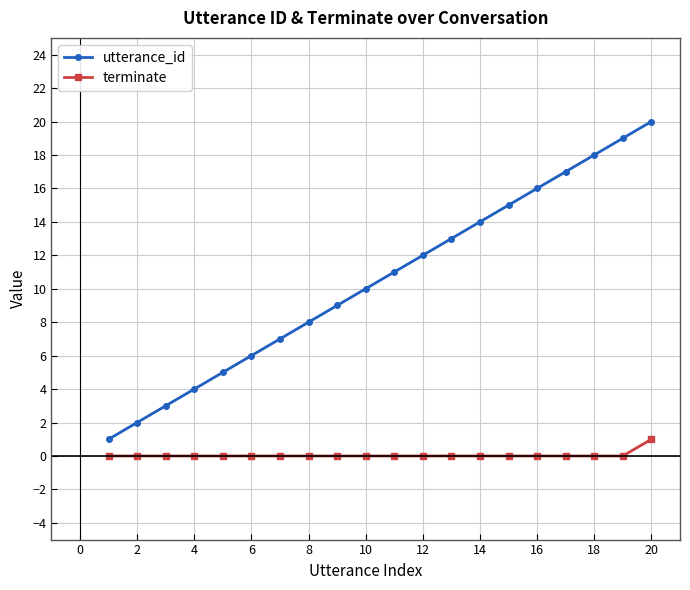

What is the maximum value shown in the chart?

20